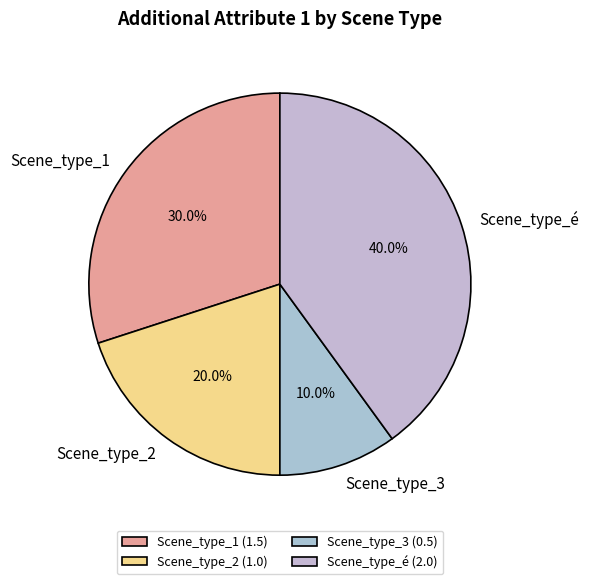

Which category has the biggest portion of the pie?

Scene_type_é